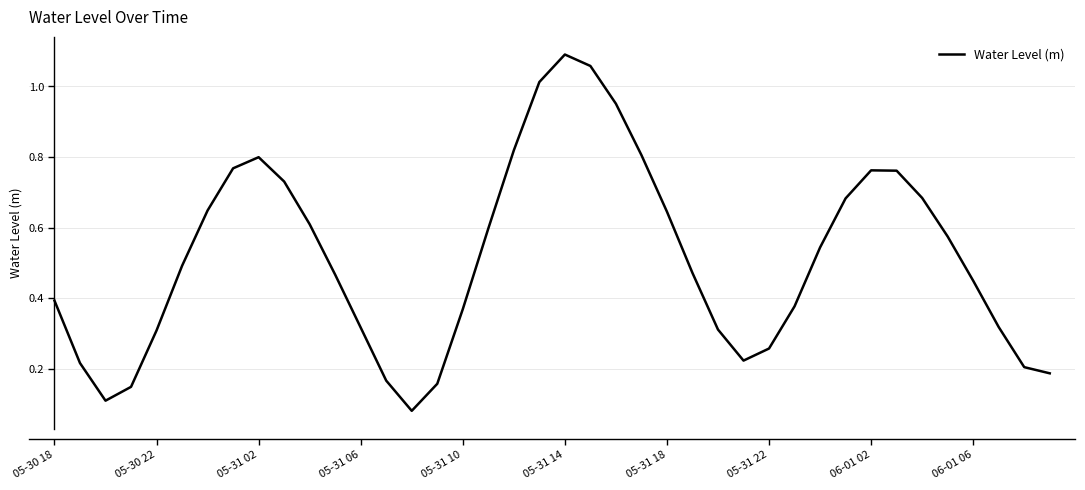

At which category does the chart reach its peak across all series?

05-31 14